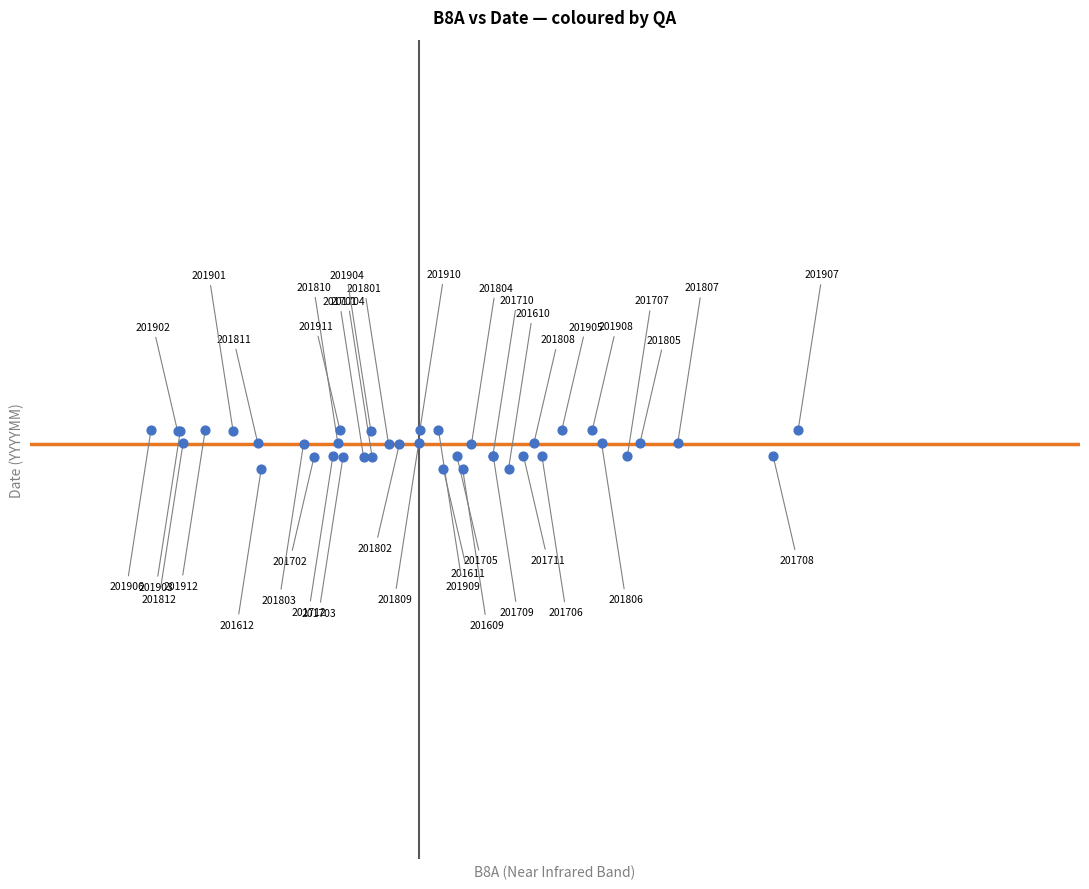

What Y value in the scatter plot is closest to 201760?

201801